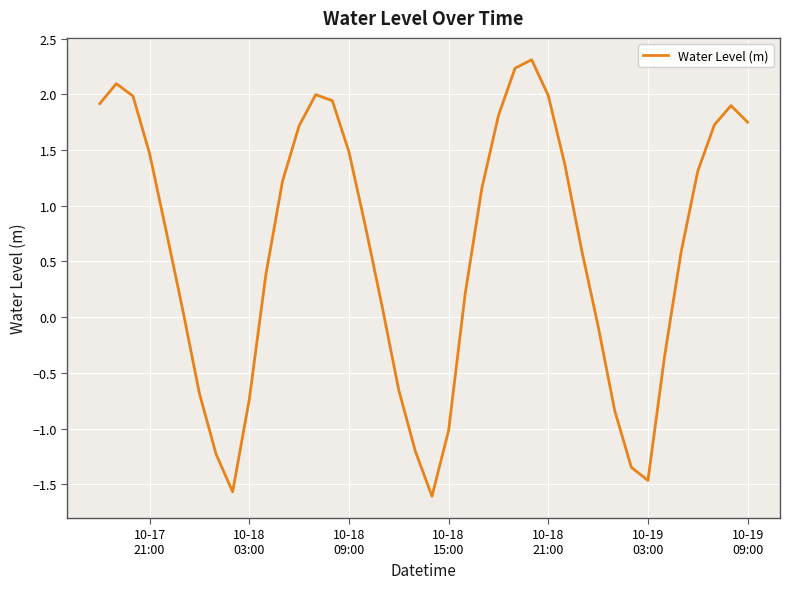

How many interior local valleys (lower than both neighbors) does the data have?

3